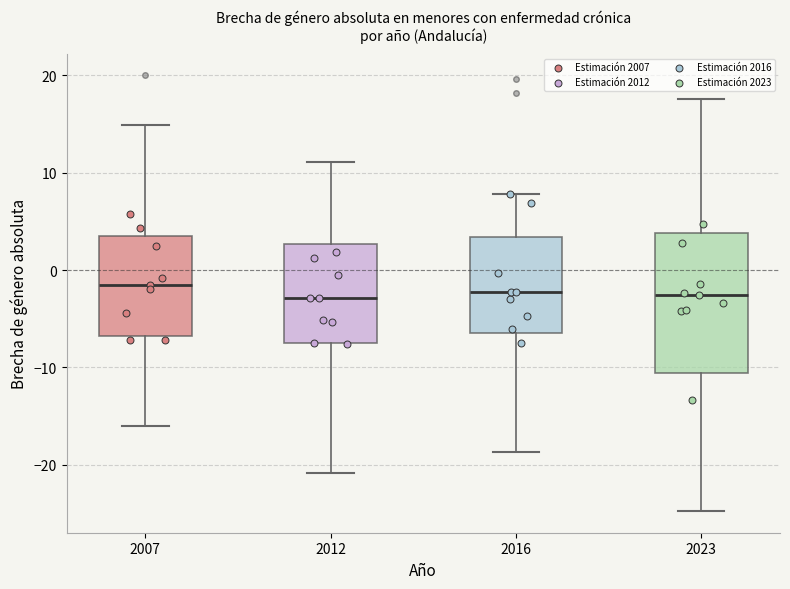

Where is the upper edge of the box at x = 2007 on the y-axis? The values are not printed on the chart, so give them approximately, as read against the axis.

4